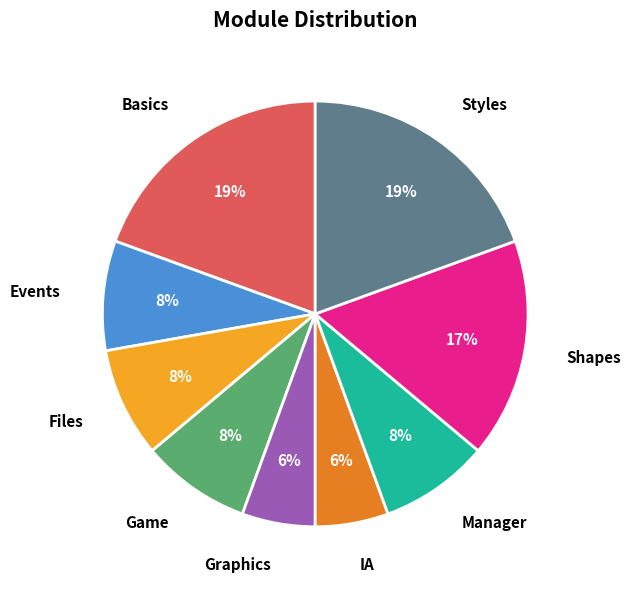

To the nearest percent, what is the average slice percentage?

11%